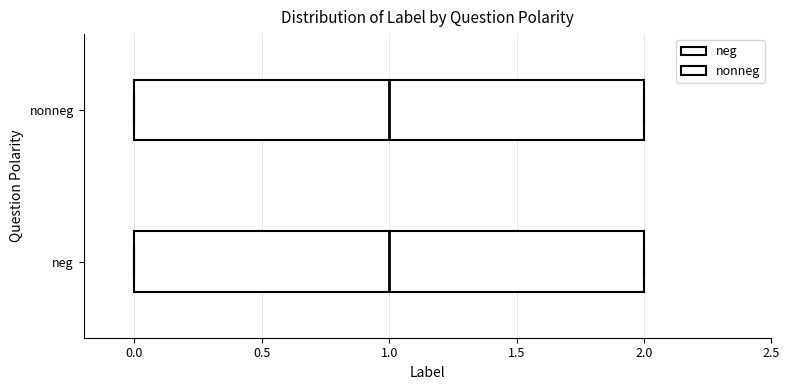

Where is the right edge of the box for neg on the x-axis? The values are not printed on the chart, so give them approximately, as read against the axis.

2